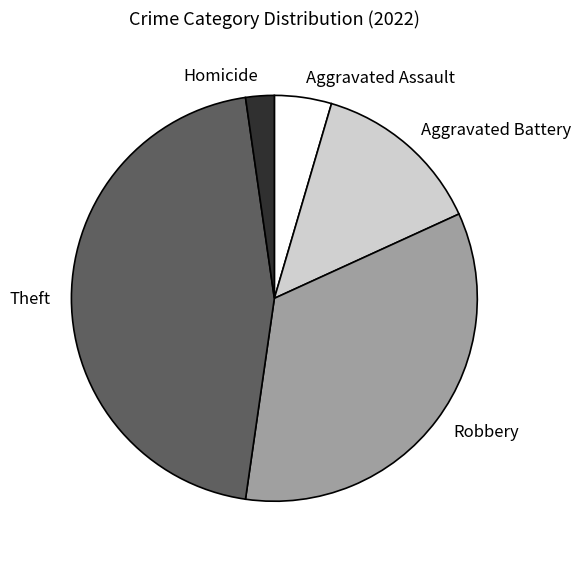

The Robbery slice represents 34% of the pie. True or false?

True